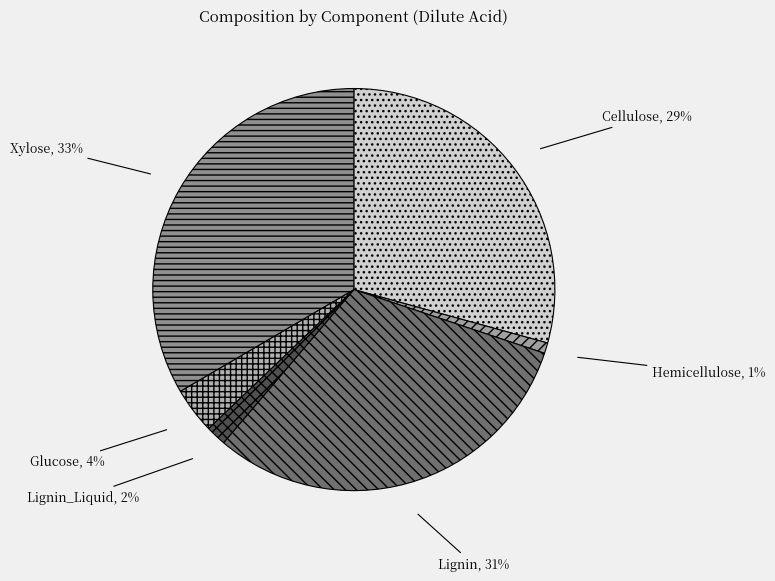

How many slices are in this pie chart?

6